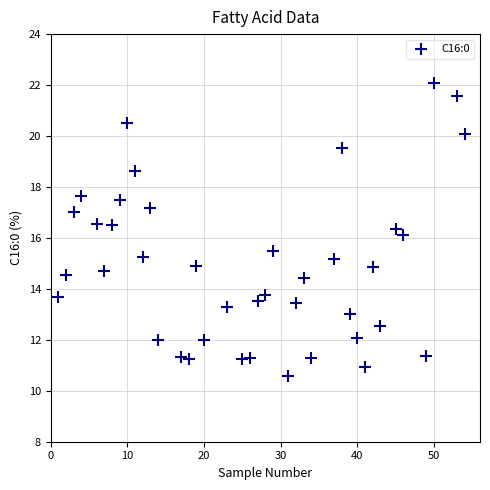

What is the range of Y values (max minus min)?

11.5